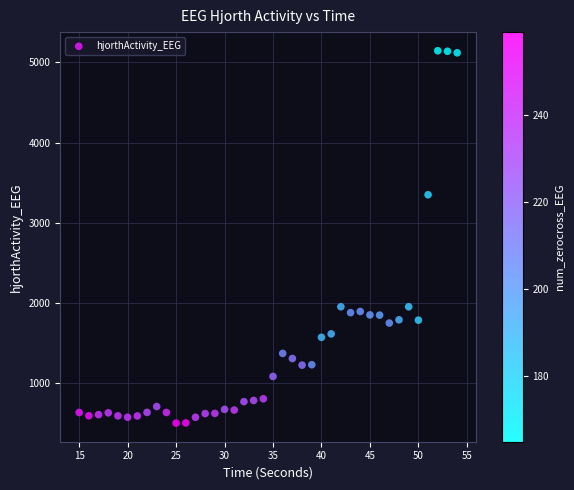

What Y value in the scatter plot is closest to 2821?

3347.5